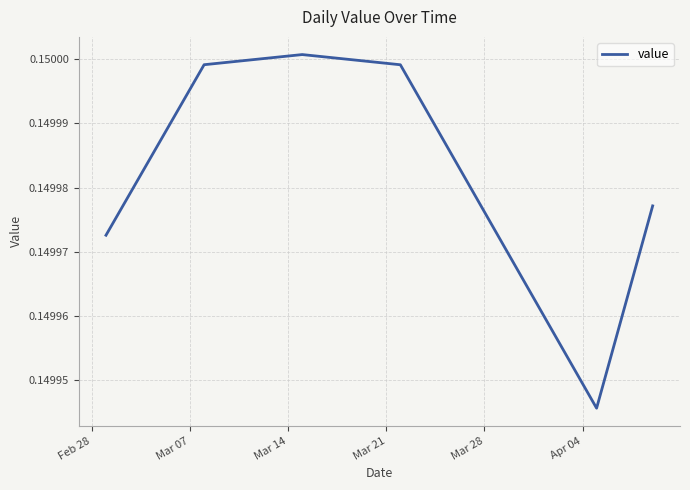

True or false: the data shows 0.2 at Mar 07.

False